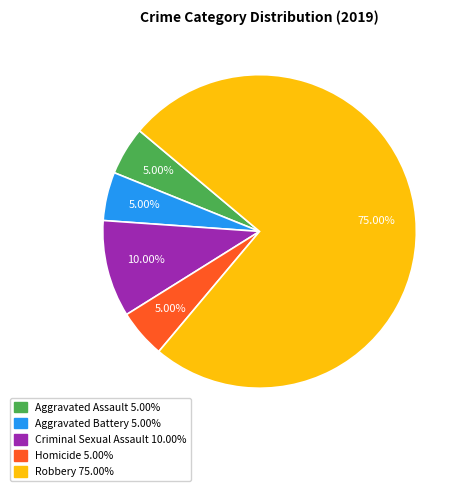

Is there a majority slice in this chart?

Yes